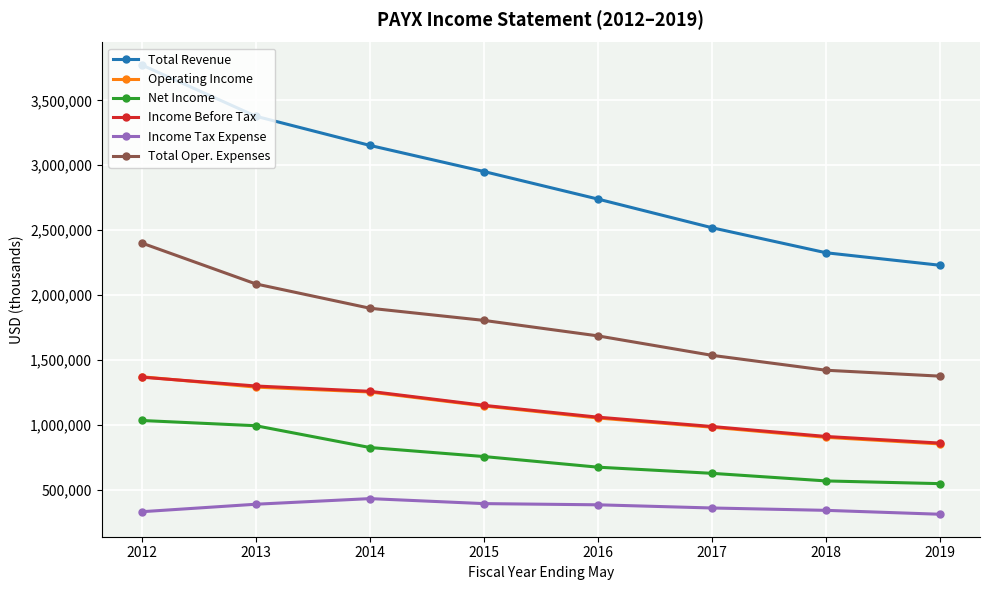

True or false: Total Revenue has a value of 3153000 at 2014.

True